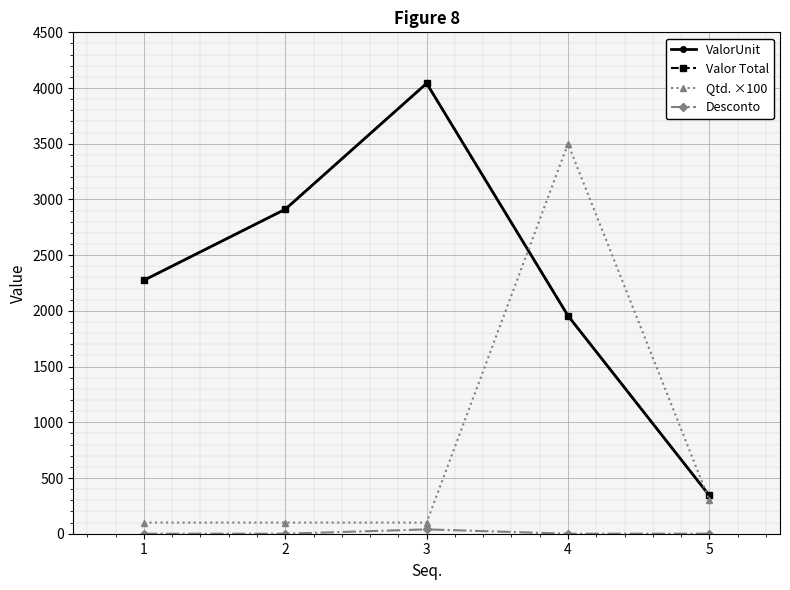

Where does the Valor Total series first go above 2275?

2